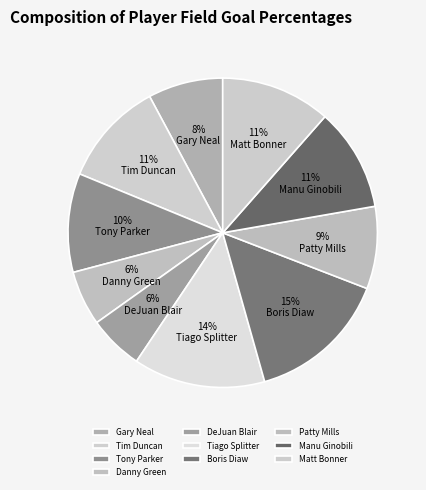

To the nearest percent, what is the difference between the largest and smallest slice percentages?

9%